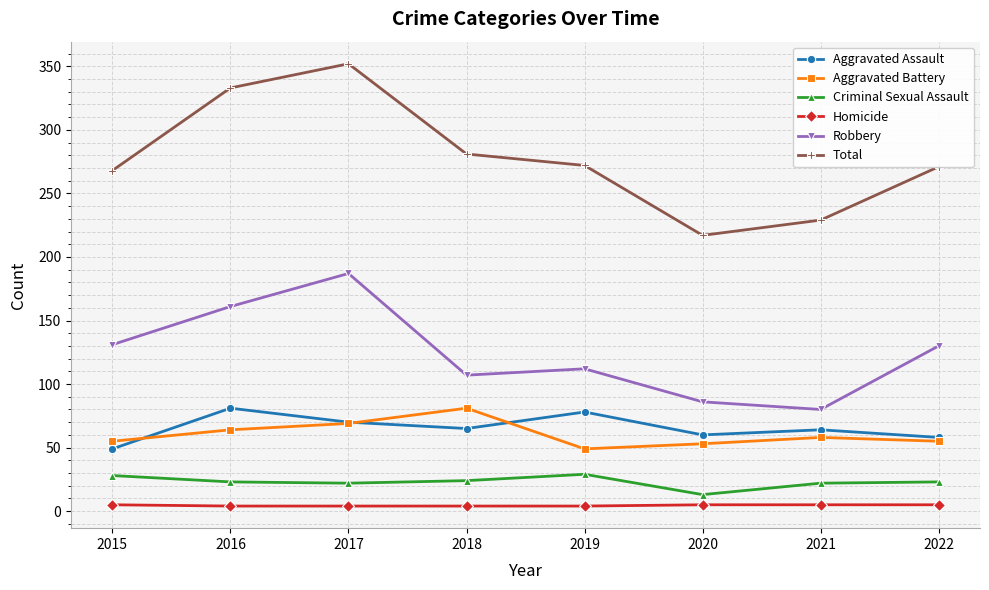

How many values in the Robbery series are below 130?

4